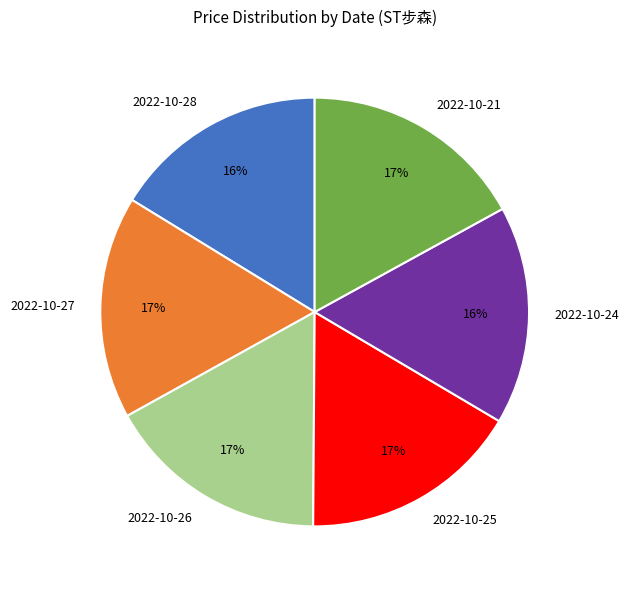

To the nearest percent, what is the average slice percentage?

17%